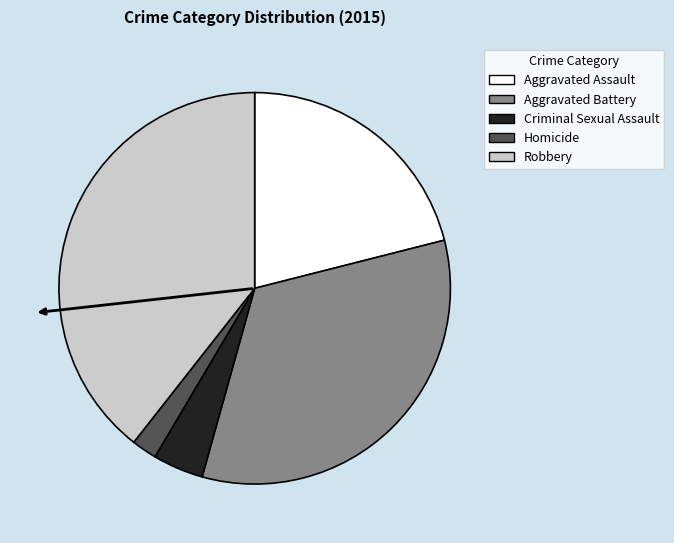

Count the number of slices in the pie.

5